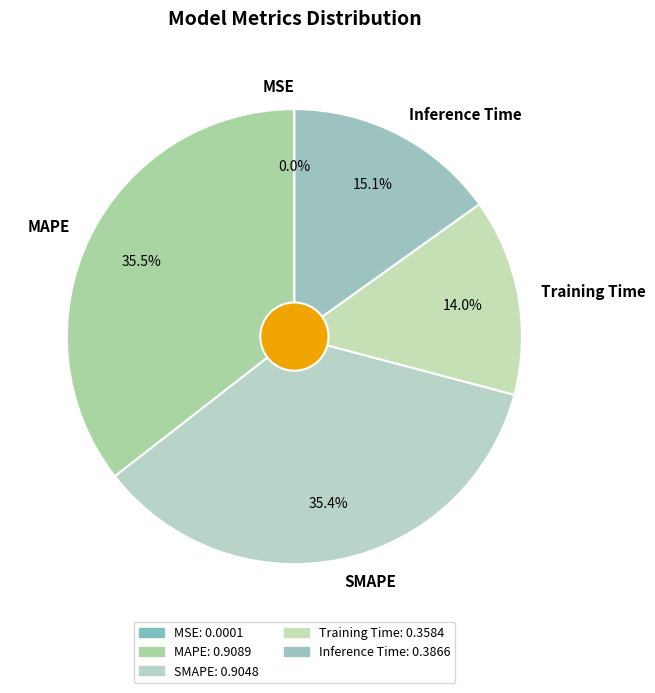

To the nearest percent, what is the difference between the largest and smallest slice percentages?

36%